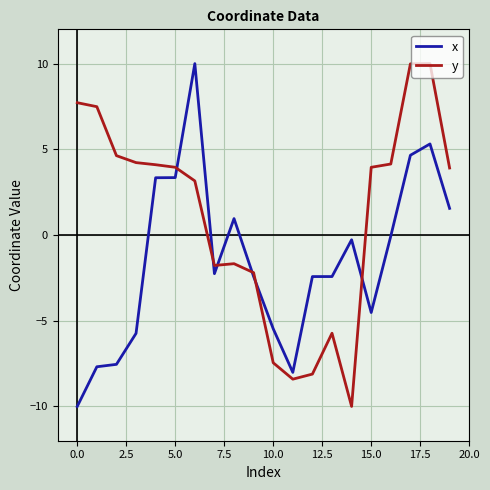

List the series in order of their overall mean, lowest first.

x, y